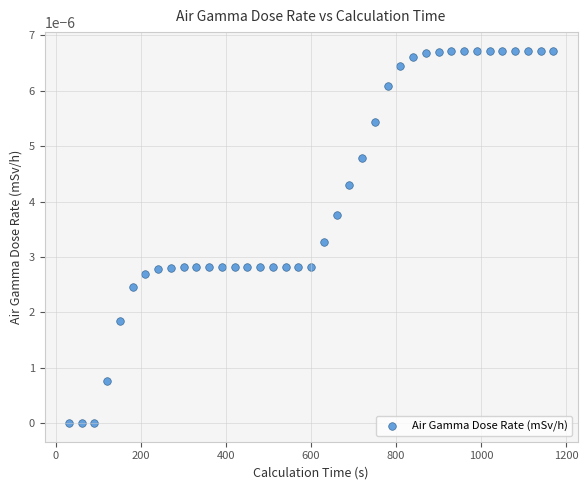

What is the range of X values (max minus min)?

1140.0